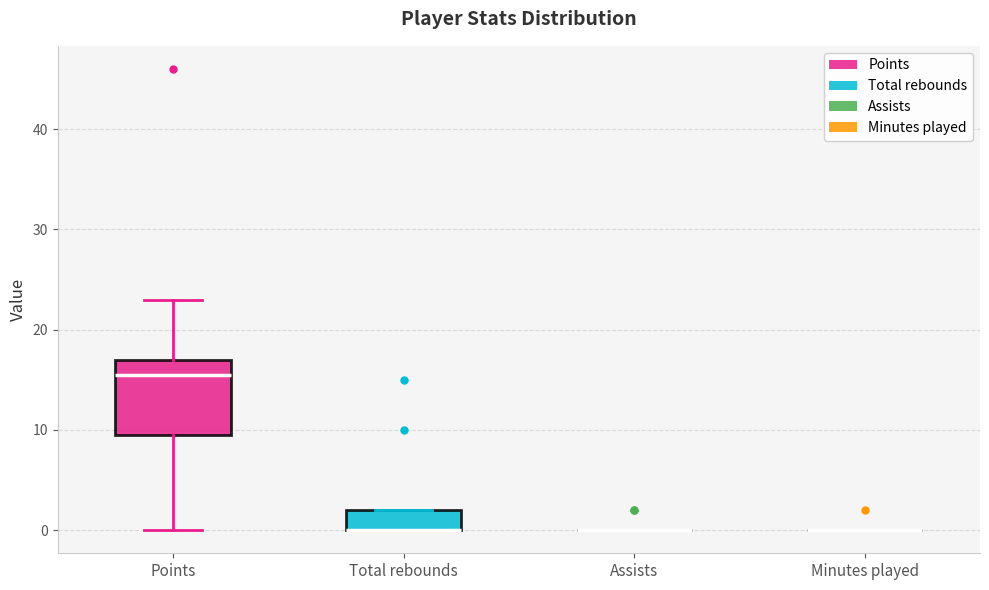

Reading left to right, transcribe this box plot: for each box, give where its median line is, the range the box spans, and where its two whiskers end, as read against the y-axis. The values are not printed on the chart, so give them approximately, as read against the axis.

Points: median 16, box 10 to 17, whiskers 0 to 23
Total rebounds: median 0 (drawn on the box's lower edge), box 0 to 2, whiskers 0 to 2
Assists: box collapsed to a line at 0, whiskers 0 to 0
Minutes played: box collapsed to a line at 0, whiskers 0 to 0